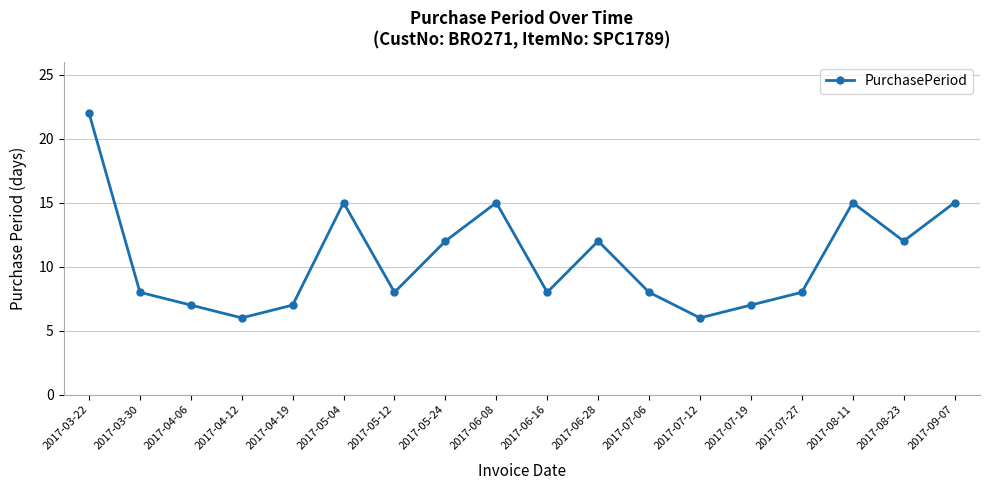

What is the sum of the values at 2017-04-19 and 2017-07-06?

15